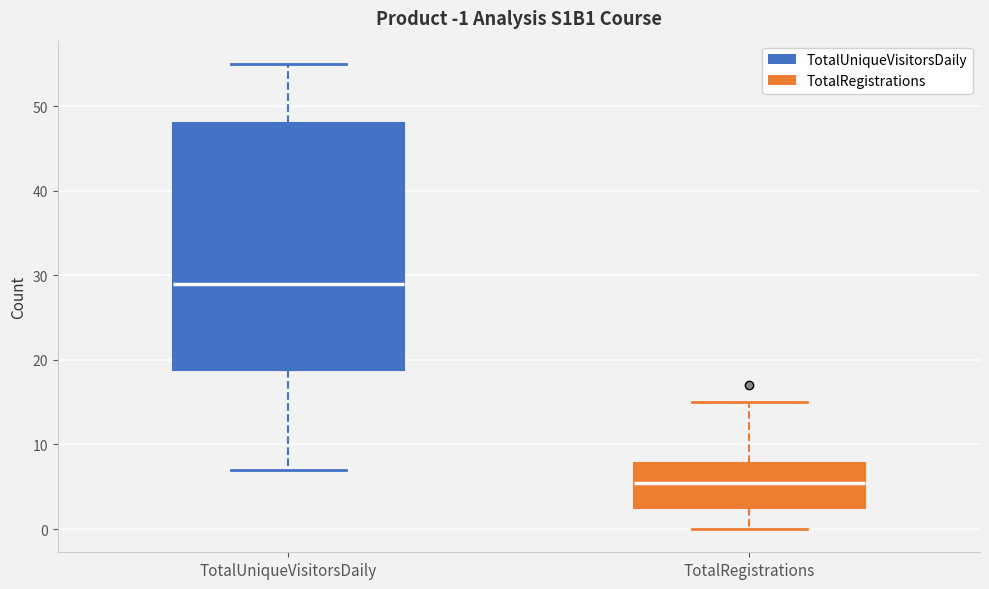

Which box has the highest median line?

TotalUniqueVisitorsDaily